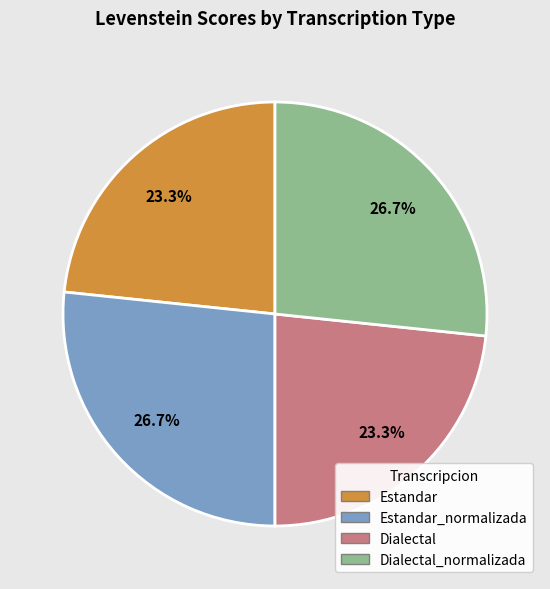

Is there a majority slice in this chart?

No